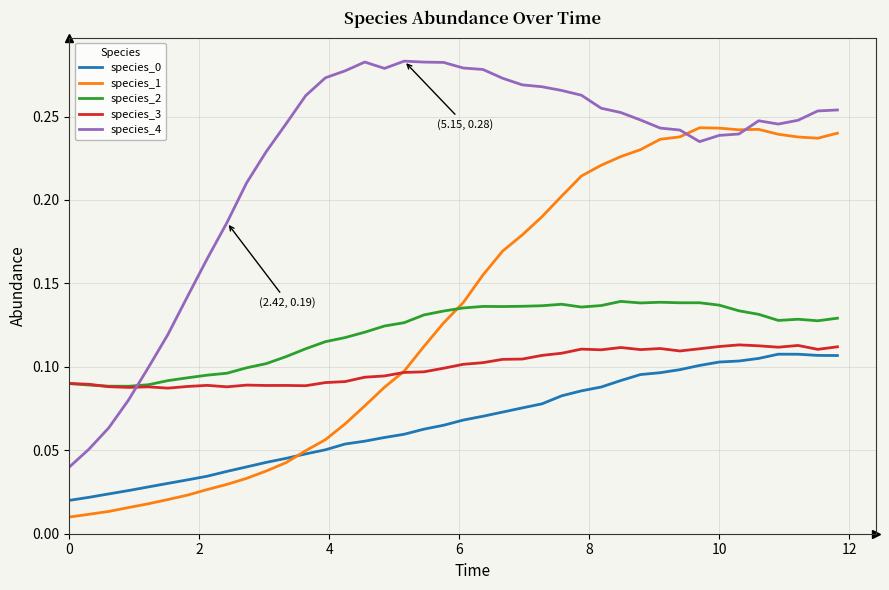

Which series has the largest total across all categories?

species_4